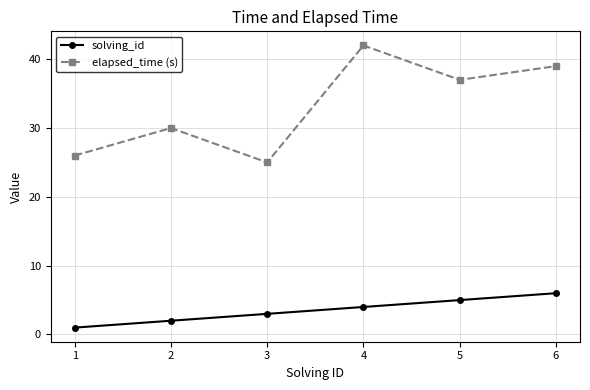

What value does the solving_id series have at 5?

5